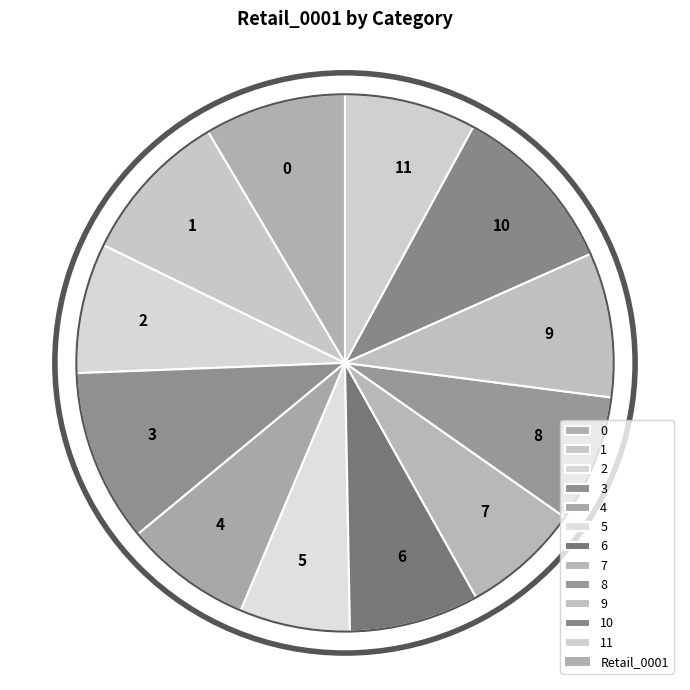

What is the total percentage of 10 and 9?

19.1%